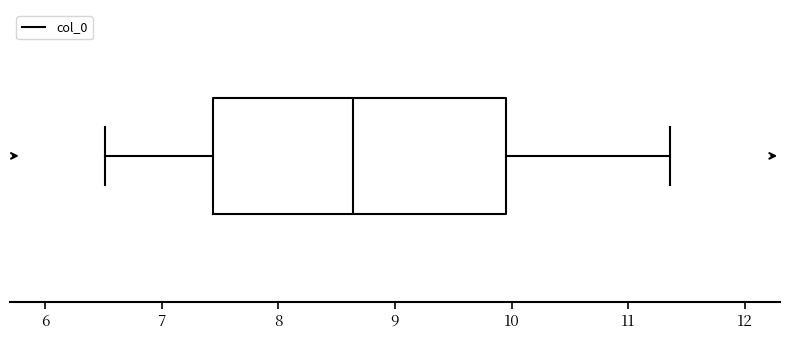

Read this box plot against the x-axis: the position of the median line, the range covered by the box, and the ends of both whiskers. The values are not printed on the chart, so give them approximately, as read against the axis.

median 8.6, box 7.4 to 10.0, whiskers 6.5 to 11.4